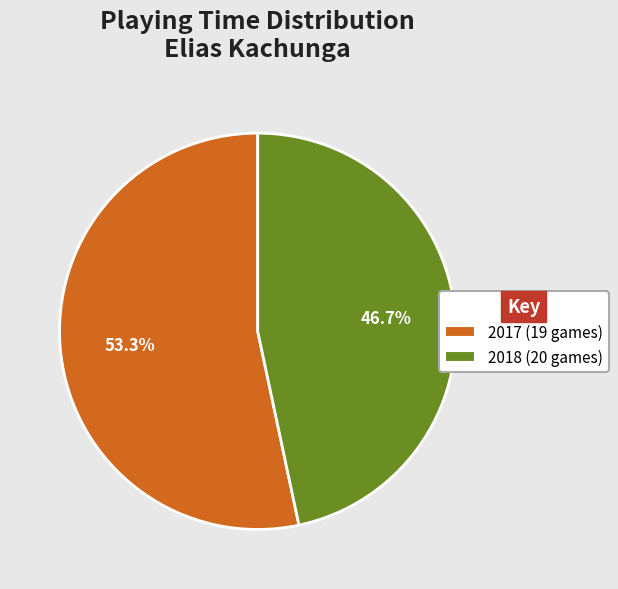

What percentage is NOT represented by 2018 (20 games)?

53.3%